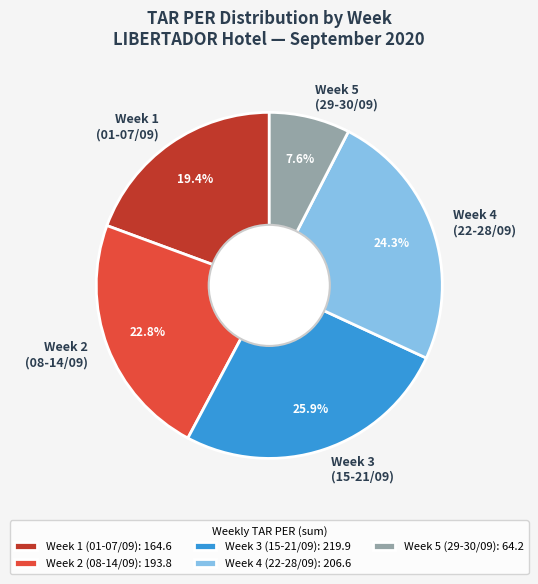

What is the total percentage of Week 1 (01-07/09) and Week 4 (22-28/09)?

43.7%